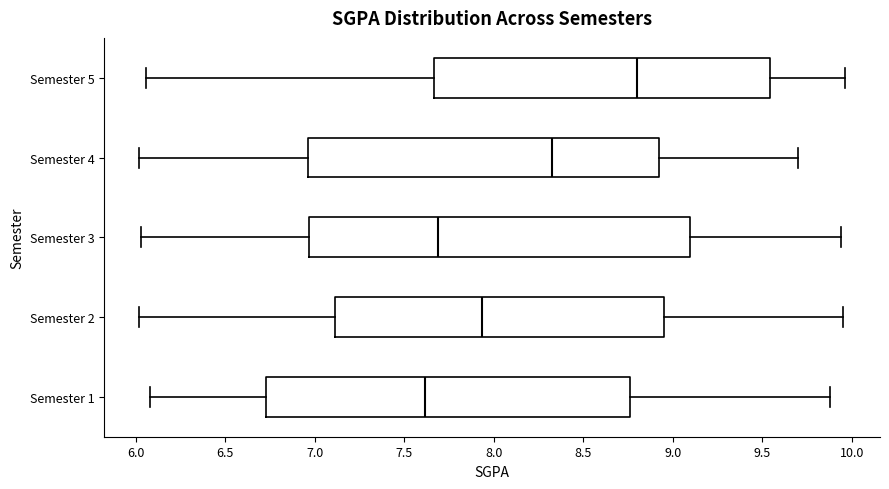

Comparing the boxes themselves (not the whiskers), which one is the widest?

Semester 3